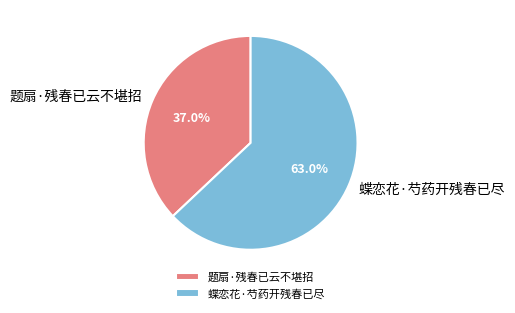

What is the largest slice in the pie chart?

蝶恋花·芍药开残春已尽